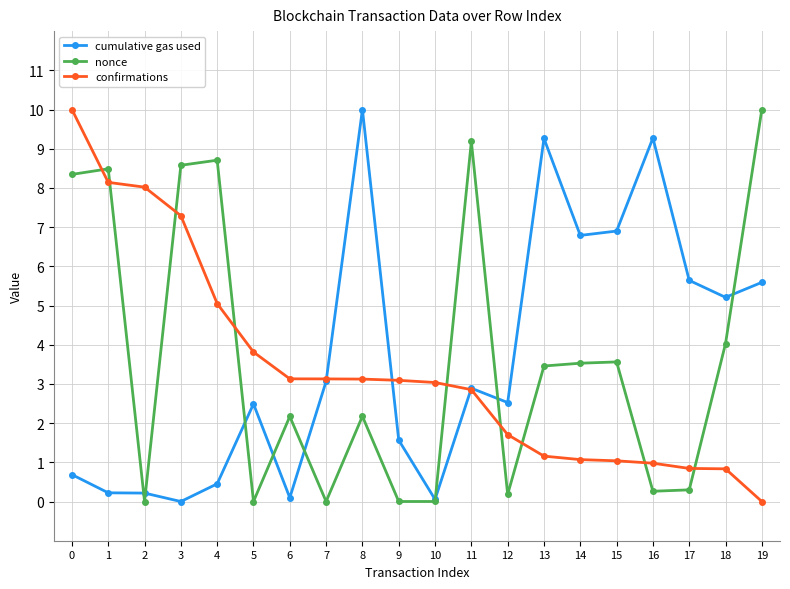

The confirmations series shows 0.6 at 14. True or false?

False